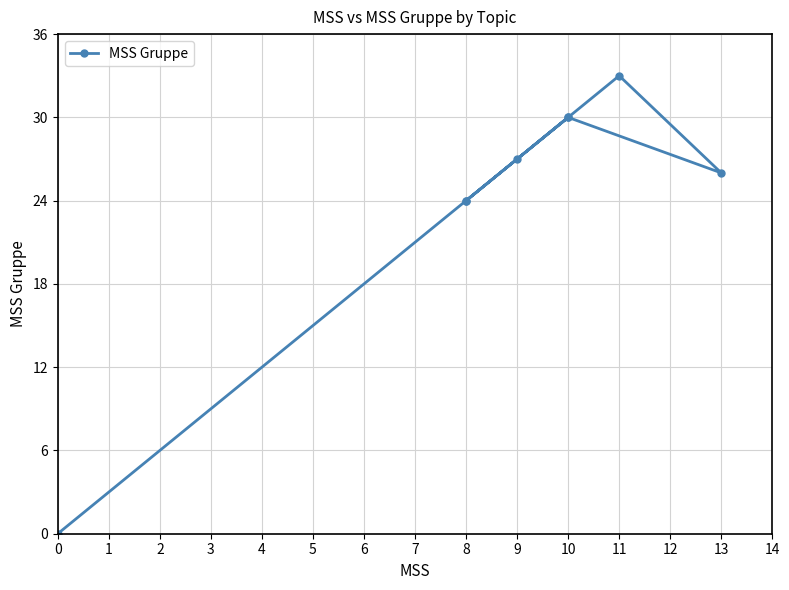

Does the chart have visible grid lines?

Yes